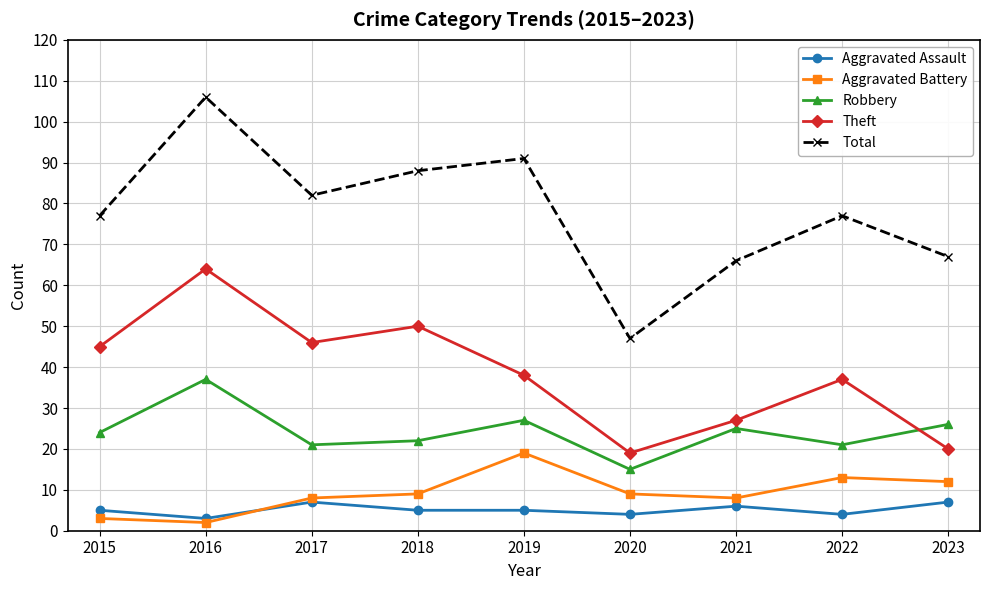

At how many categories does at least one series exceed 32?

9